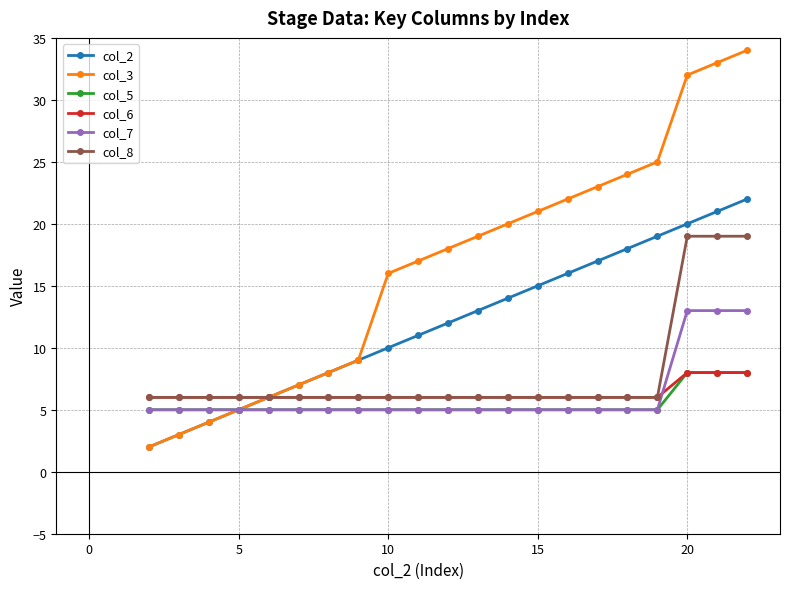

Which series has the largest total across all categories?

col_3